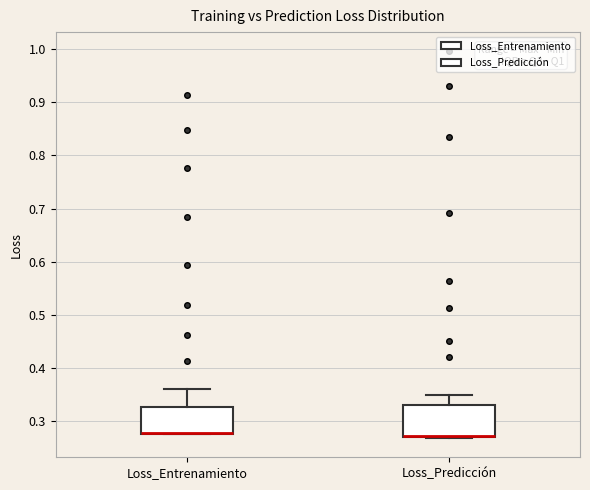

Reading left to right, read every box against the y-axis: the position of its median line, the range the box covers, and the ends of its whiskers. The values are not printed on the chart, so give them approximately, as read against the axis.

Loss_Entrenamiento: median 0.28 (drawn on the box's lower edge), box 0.28 to 0.33, whiskers 0.27 to 0.36
Loss_Predicción: median 0.27 (drawn on the box's lower edge), box 0.27 to 0.33, whiskers 0.27 to 0.35